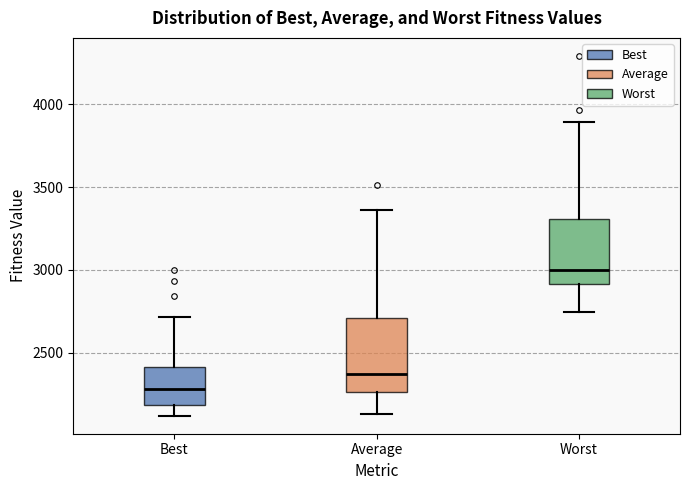

Reading left to right, transcribe this box plot: for each box, give where its median line is, the range the box spans, and where its two whiskers end, as read against the y-axis. The values are not printed on the chart, so give them approximately, as read against the axis.

Best: median 2300, box 2200 to 2400, whiskers 2100 to 2700
Average: median 2350, box 2250 to 2700, whiskers 2150 to 3350
Worst: median 3000, box 2900 to 3300, whiskers 2750 to 3900